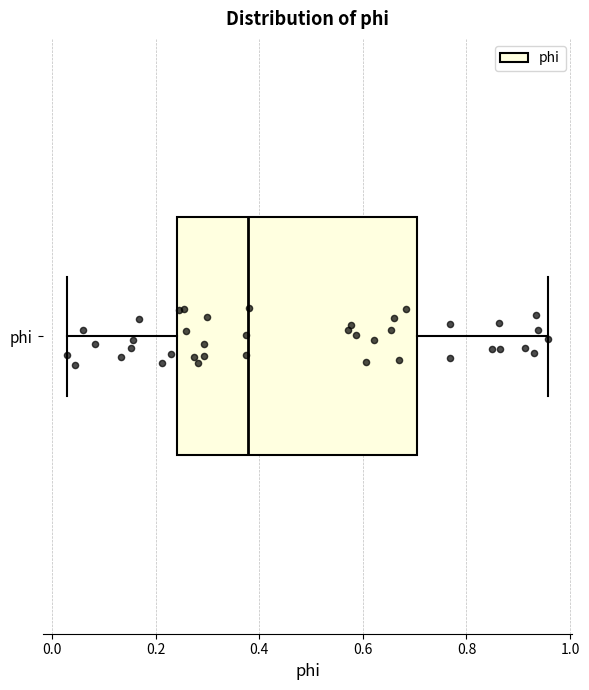

Where does the right whisker of the box for phi end on the x-axis? The values are not printed on the chart, so give them approximately, as read against the axis.

0.96